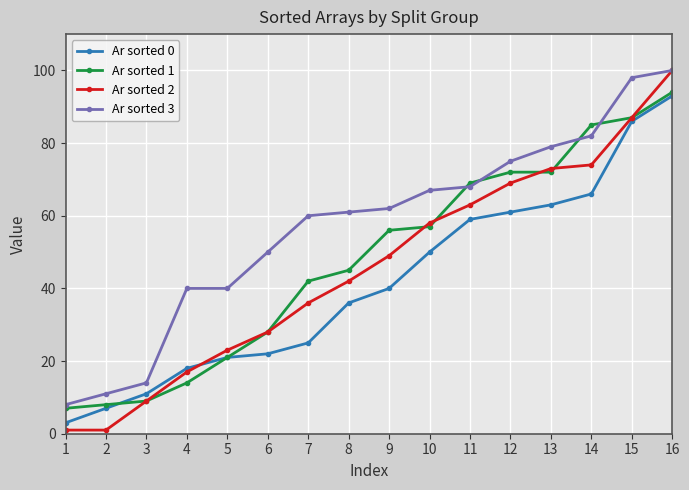

True or false: Ar sorted 0 and Ar sorted 3 cross at least once.

False